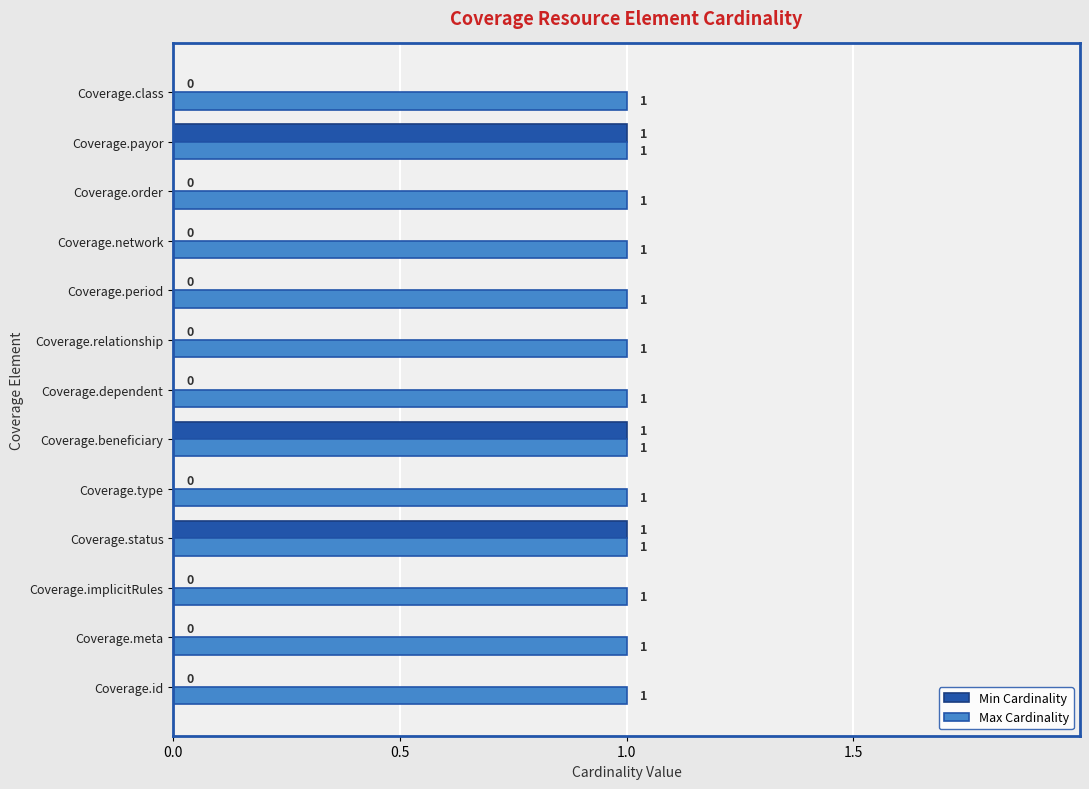

Which series has the largest total across all categories?

Max Cardinality